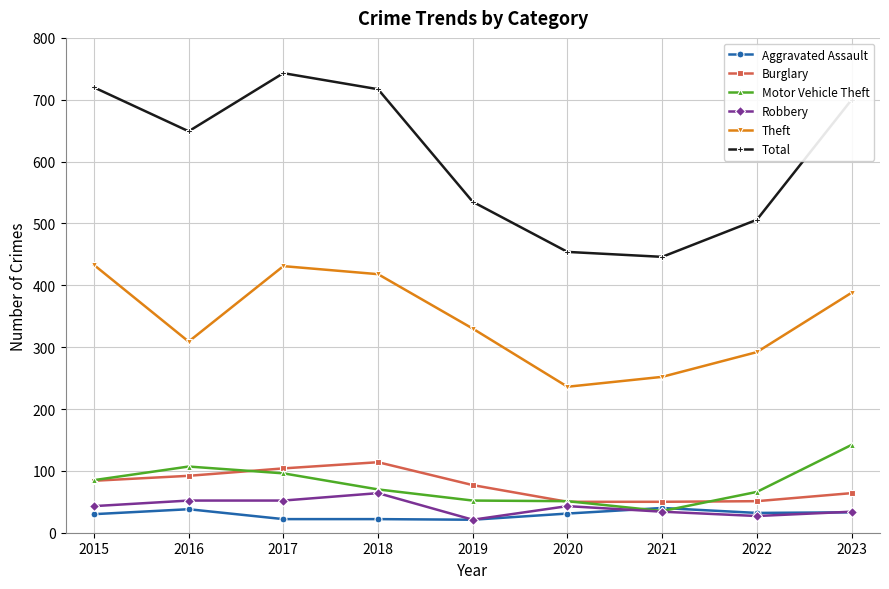

Is the value of Aggravated Assault at 2016 greater than the value of Theft at 2023?

No